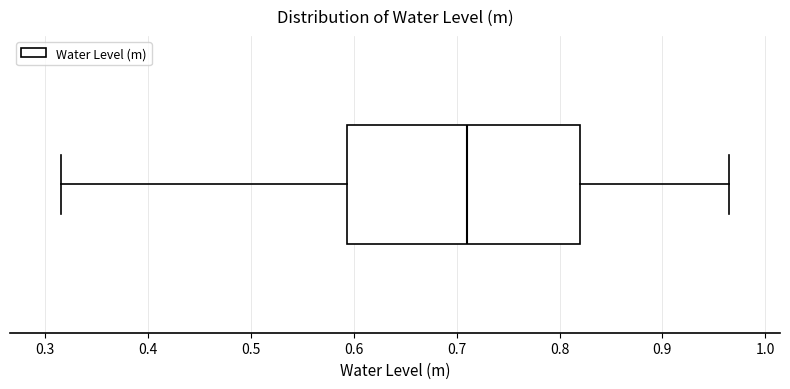

Transcribe this box plot: give where the median line is, the range the box spans, and where the two whiskers end, as read against the x-axis. The values are not printed on the chart, so give them approximately, as read against the axis.

median 0.71, box 0.59 to 0.82, whiskers 0.32 to 0.96